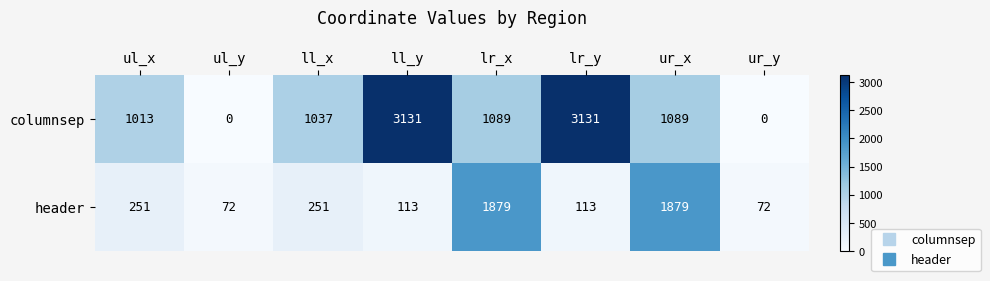

The header series shows 72 at ur_y. True or false?

True